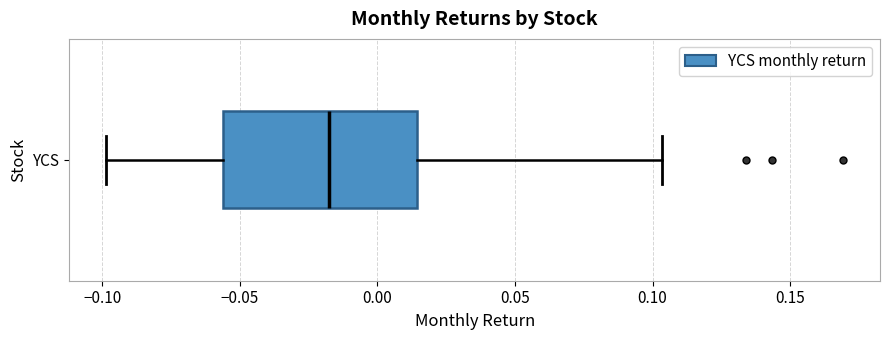

Transcribe this box plot: give where the median line is, the range the box spans, and where the two whiskers end, as read against the x-axis. The values are not printed on the chart, so give them approximately, as read against the axis.

median -0.020, box -0.055 to 0.015, whiskers -0.100 to 0.105